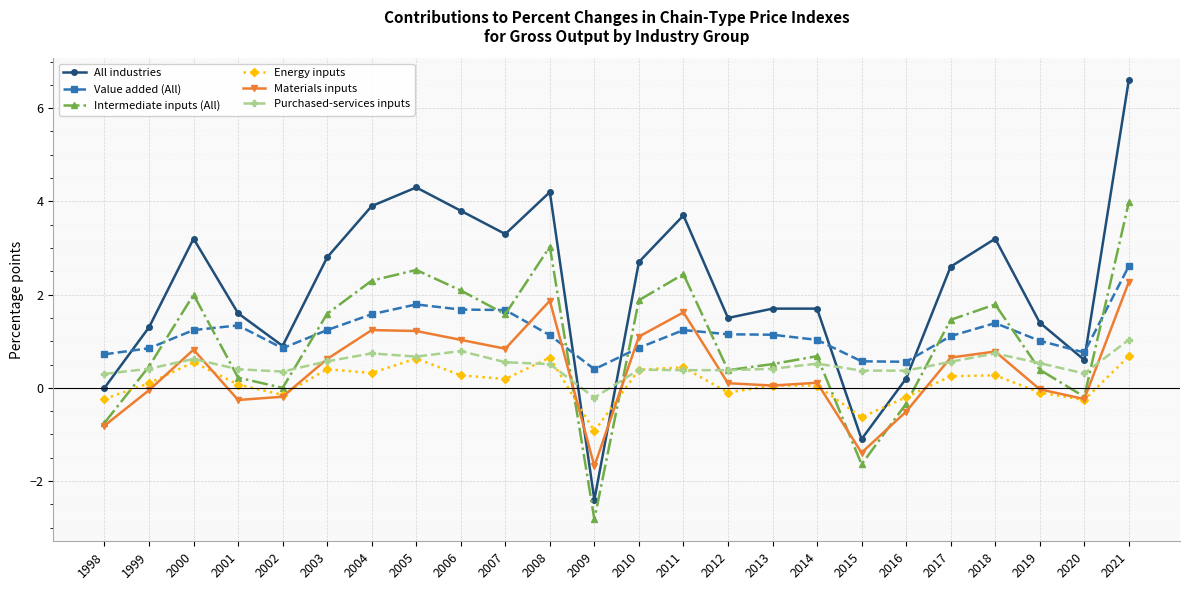

What value does the Purchased-services inputs series have at 2013?

0.4